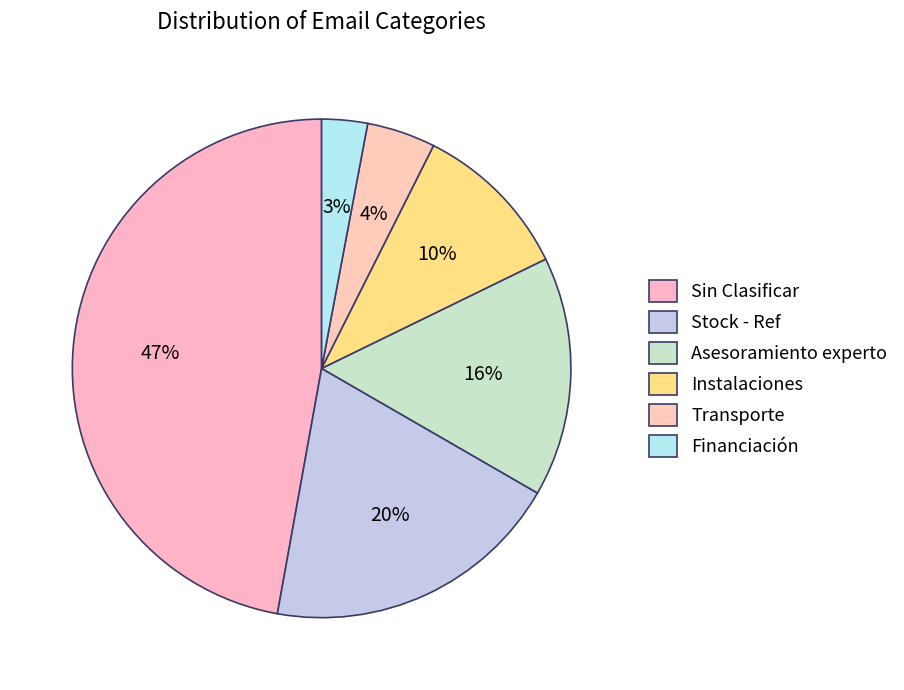

Count the number of slices in the pie.

6